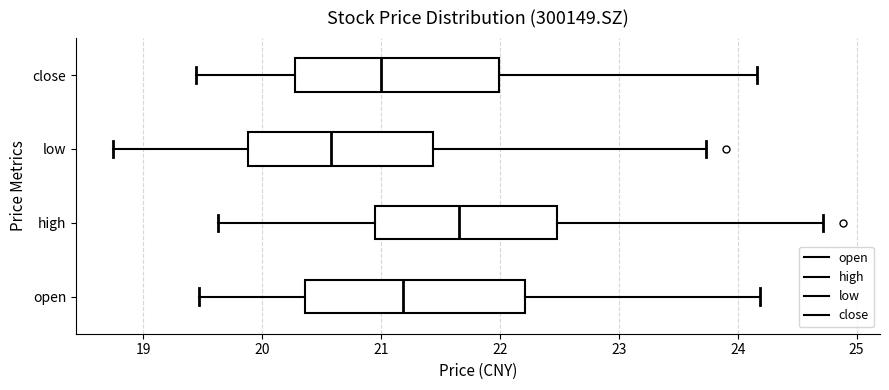

Which box's median line is the furthest to the left?

low